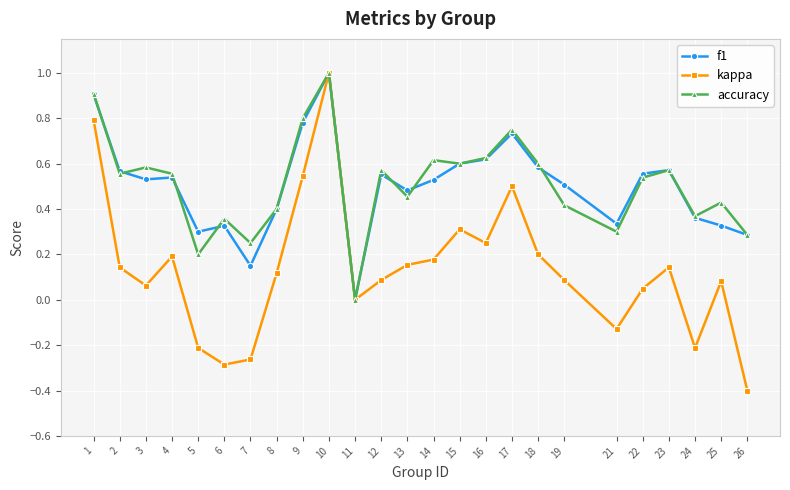

What are all the series names shown in the legend?

f1, kappa, accuracy